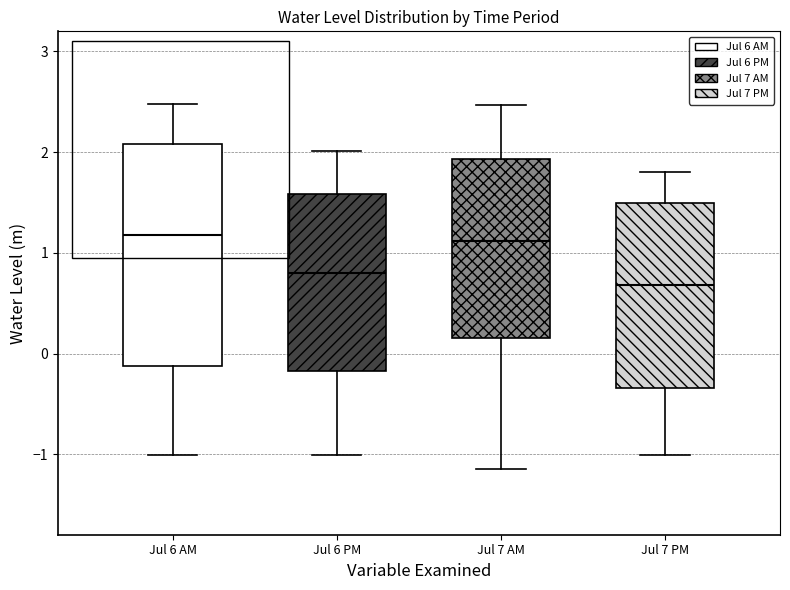

Which box has the lowest median line?

Jul 7 PM